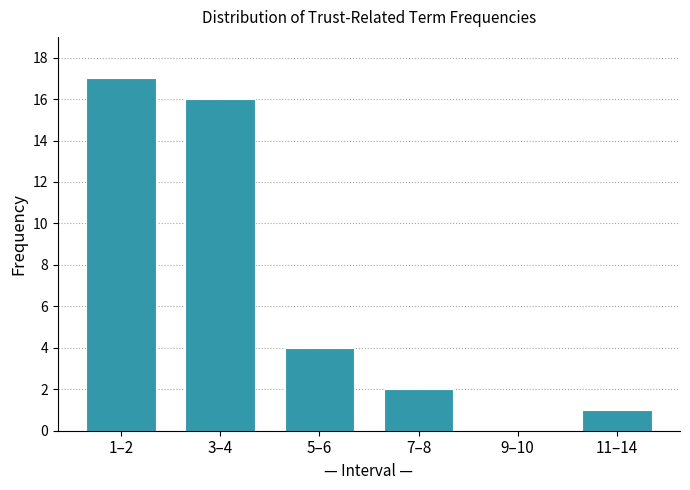

Reading left to right, what are all the values shown in this chart?

1–2=17	3–4=16	5–6=4	7–8=2	9–10=0	11–14=1